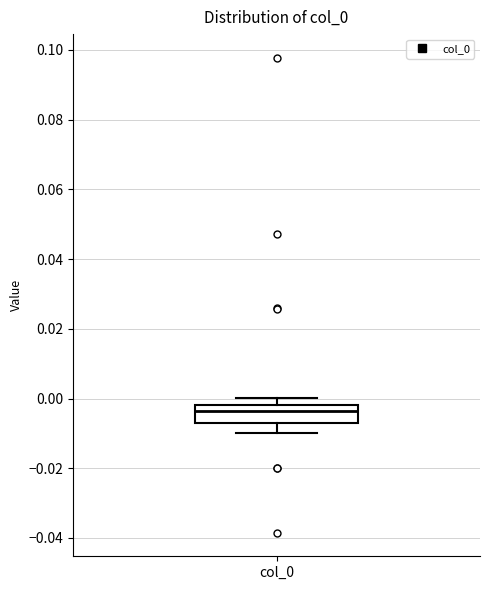

Where does the upper whisker of the box for col_0 end on the y-axis? The values are not printed on the chart, so give them approximately, as read against the axis.

0.000